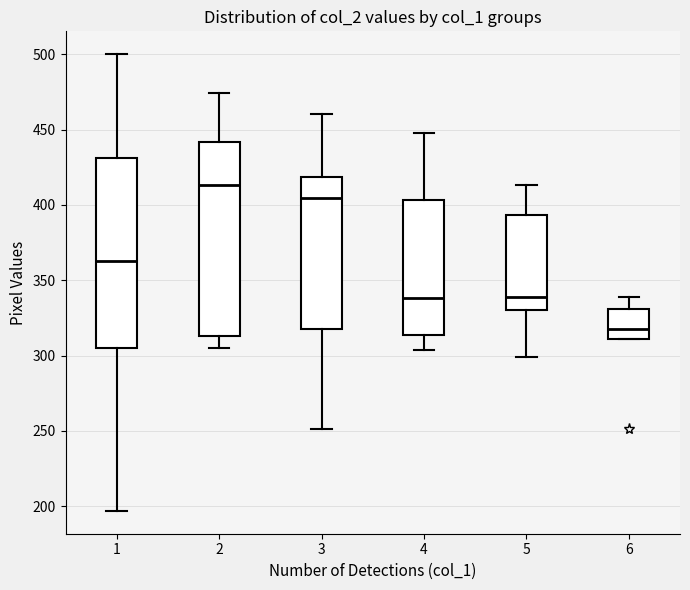

Reading left to right, transcribe this box plot: for each box, give where its median line is, the range the box spans, and where its two whiskers end, as read against the y-axis. The values are not printed on the chart, so give them approximately, as read against the axis.

1: median 365, box 305 to 430, whiskers 195 to 500
2: median 415, box 315 to 440, whiskers 305 to 475
3: median 405, box 320 to 420, whiskers 250 to 460
4: median 340, box 315 to 405, whiskers 305 to 450
5: median 340, box 330 to 395, whiskers 300 to 415
6: median 320, box 310 to 330, whiskers 310 to 340